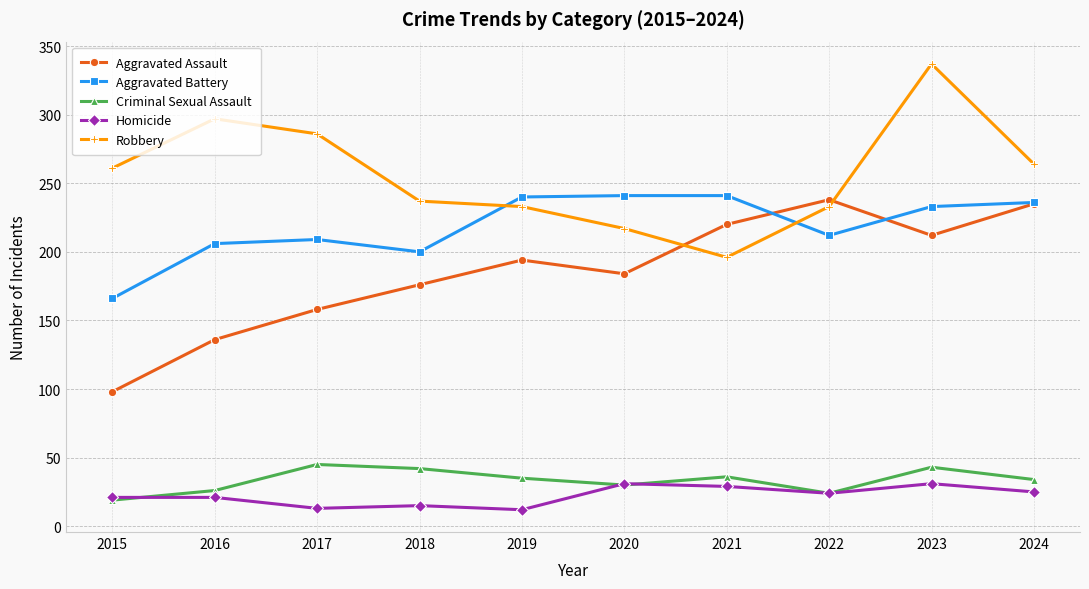

What is the value of the Criminal Sexual Assault point at the 6th from the left?

30